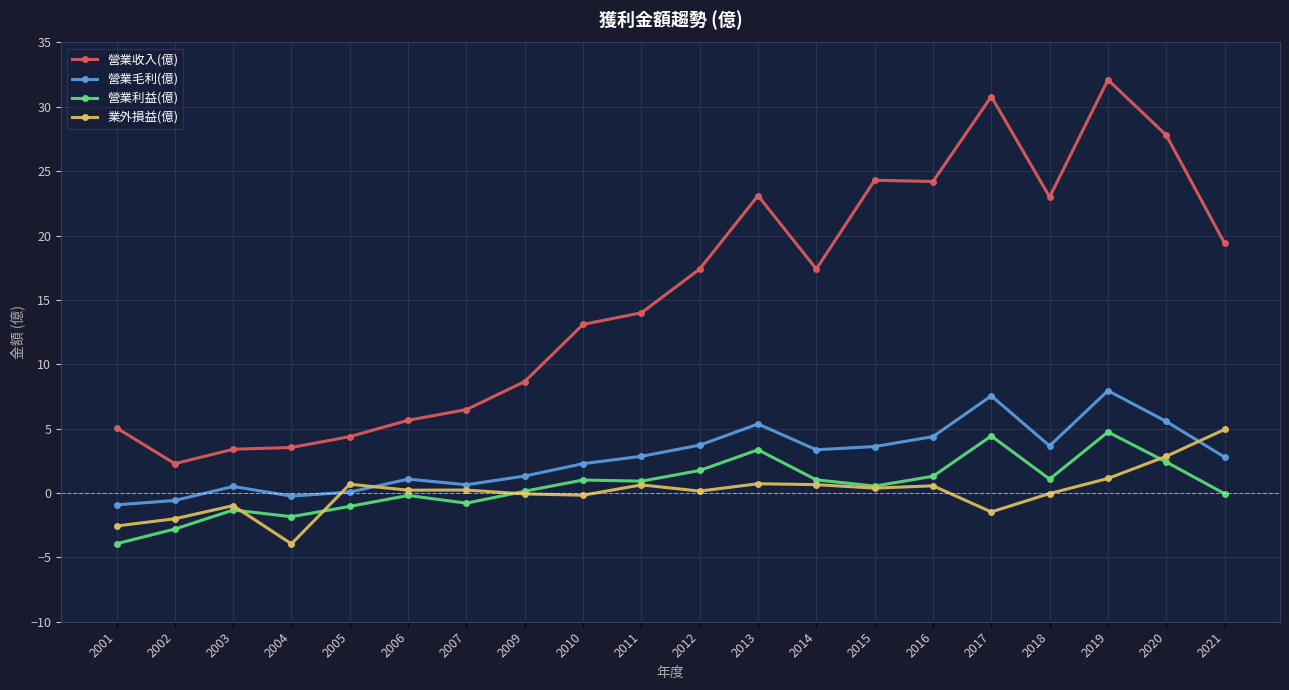

The 營業收入(億) series shows 23.0 at 2018. True or false?

True